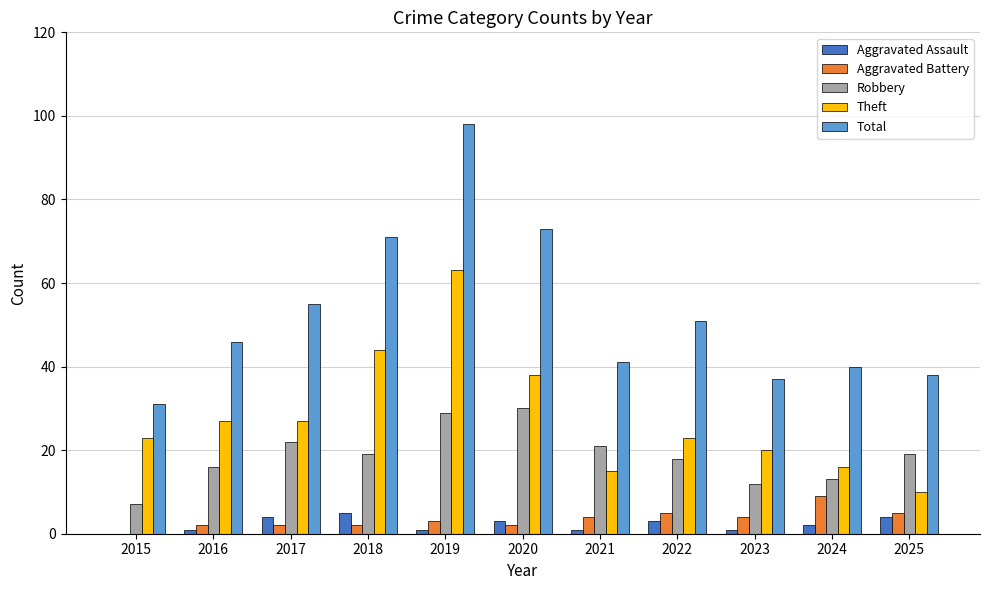

At which label does Theft reach its peak?

2019